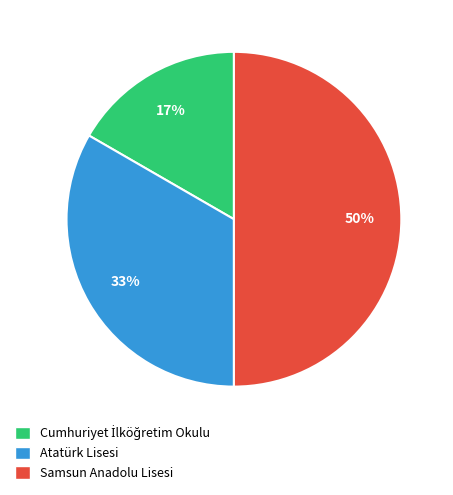

Is it true that Atatürk Lisesi is 26% of the pie?

False